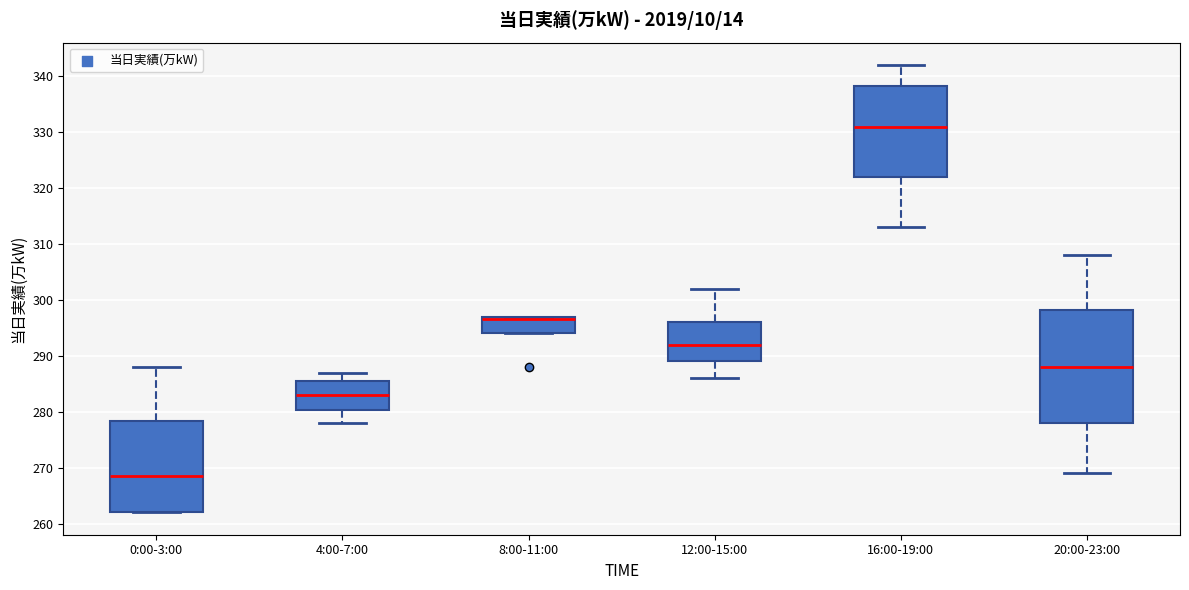

Which box is the tallest, from its lower edge to its upper edge?

20:00-23:00